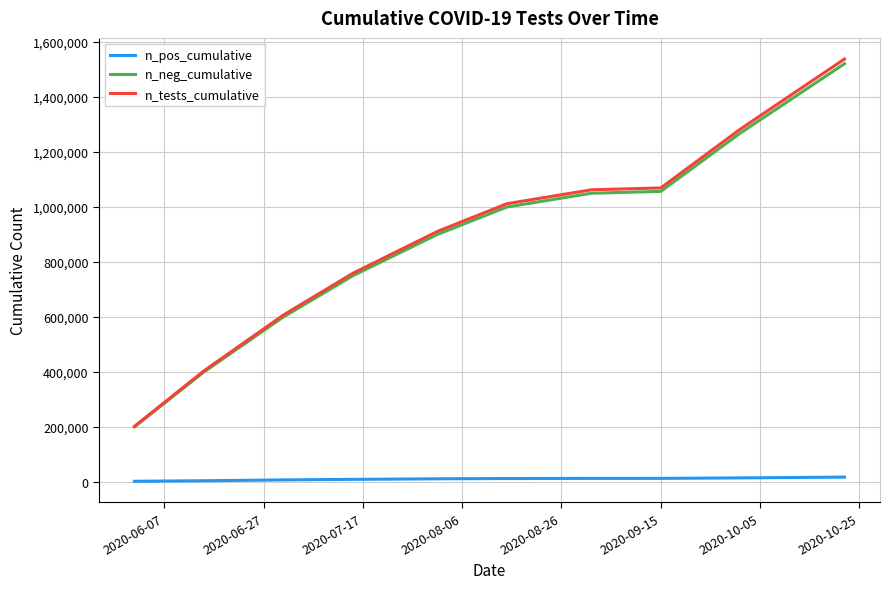

Which series has the largest range (max minus min)?

n_tests_cumulative